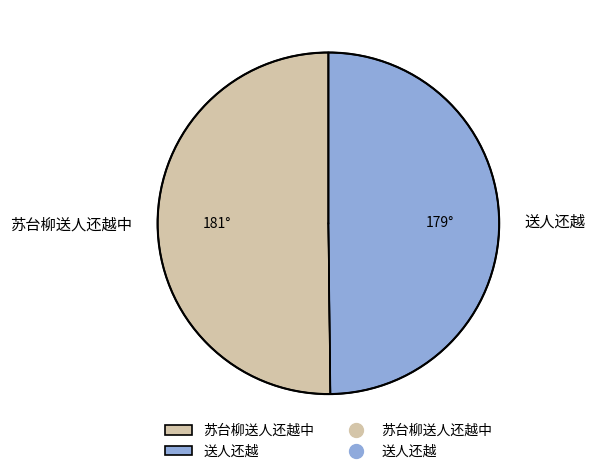

How many slices are in this pie chart?

2